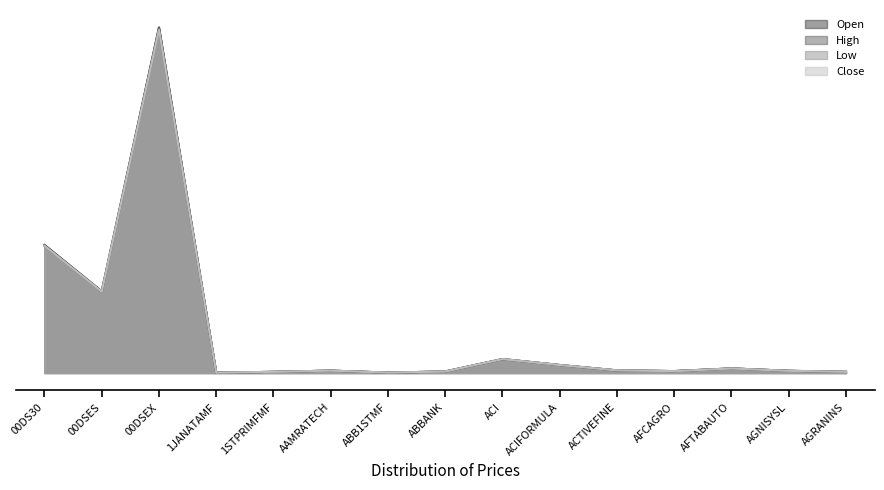

What is the spread (max minus min) of values at ABBANK?

0.4